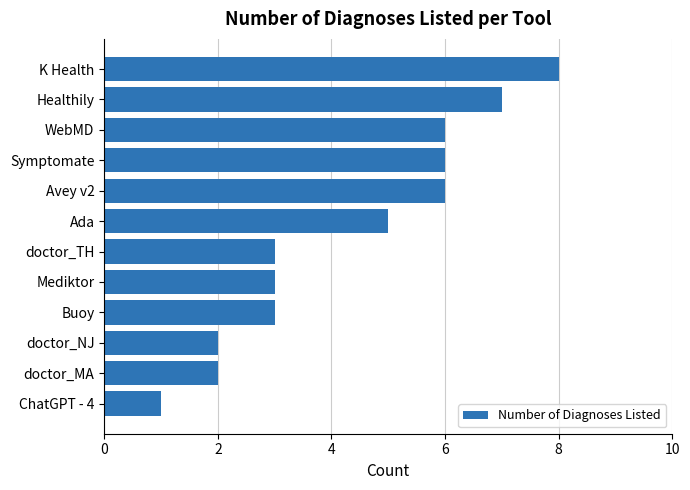

Which category has the highest value across all series?

K Health